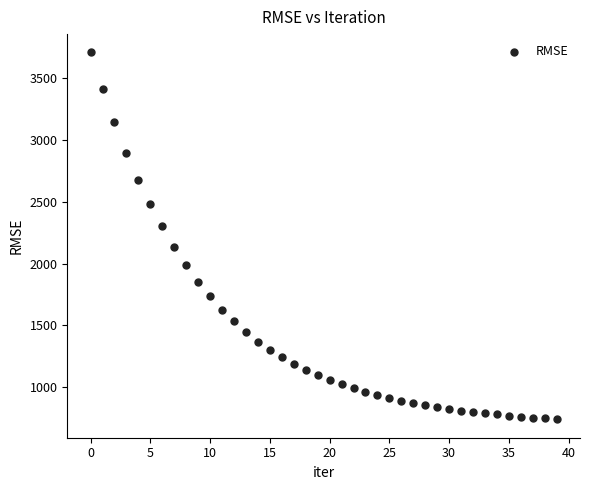

Count the number of points in this scatter plot.

40